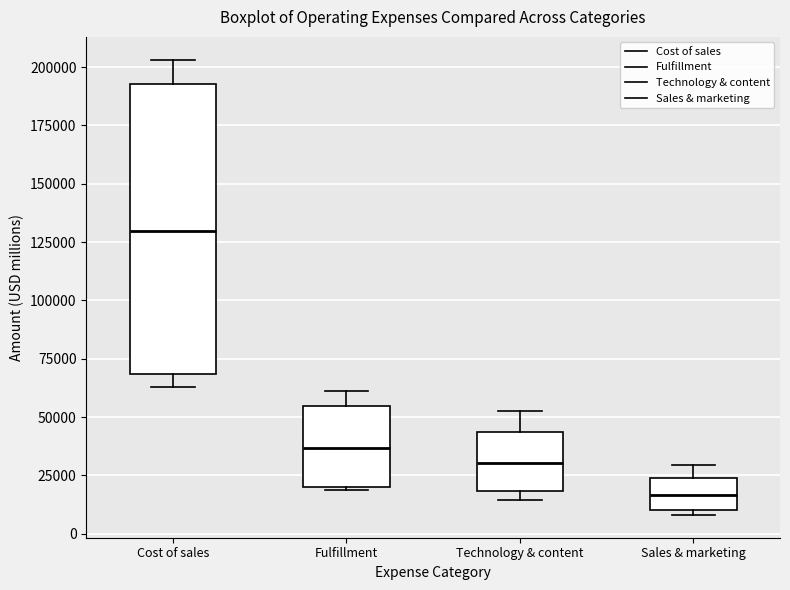

Reading left to right, read every box against the y-axis: the position of its median line, the range the box covers, and the ends of its whiskers. The values are not printed on the chart, so give them approximately, as read against the axis.

Cost of sales: median 130000, box 70000 to 195000, whiskers 65000 to 205000
Fulfillment: median 35000, box 20000 to 55000, whiskers 20000 (just below the box's lower edge) to 60000
Technology & content: median 30000, box 20000 to 45000, whiskers 15000 to 50000
Sales & marketing: median 15000, box 10000 to 25000, whiskers 10000 (just below the box's lower edge) to 30000